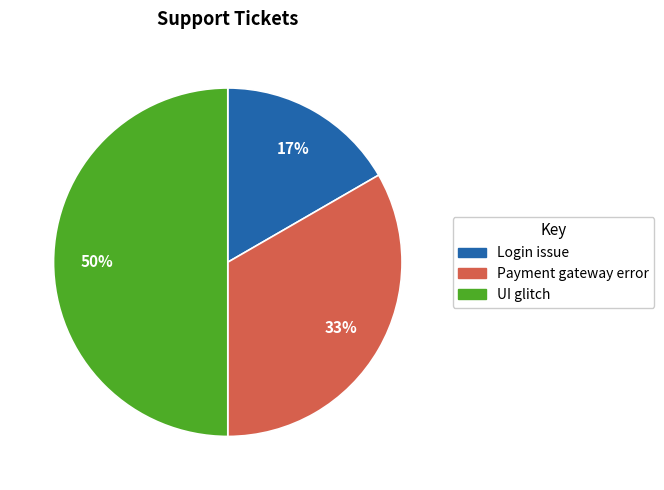

What percentage is the UI glitch slice, to the nearest percent?

50%